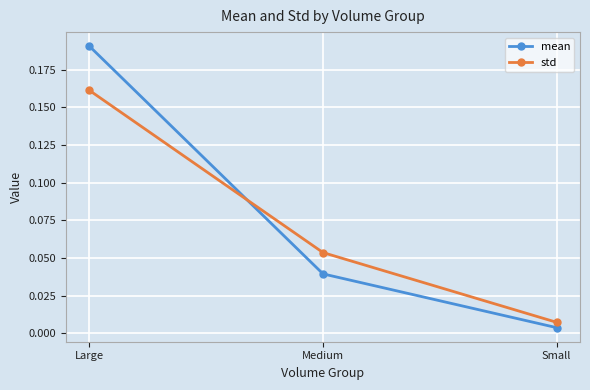

Rank the categories by std value from highest to lowest.

Large, Medium, Small